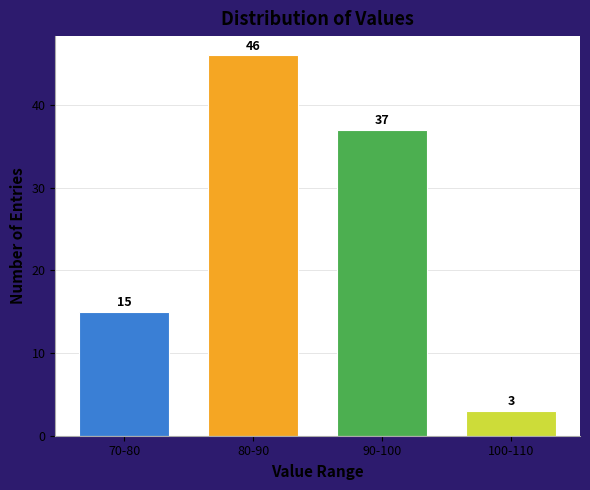

Reading right to left, transcribe all the data shown in this chart.

100-110=3	90-100=37	80-90=46	70-80=15